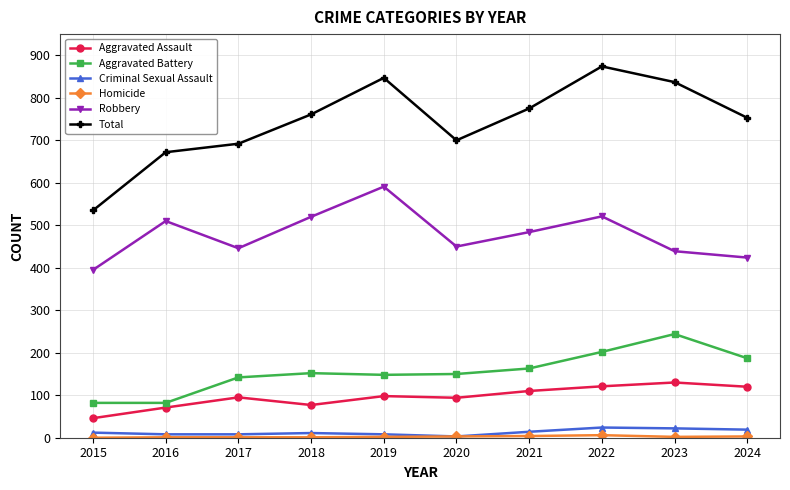

The Aggravated Assault series shows 117 at 2016. True or false?

False